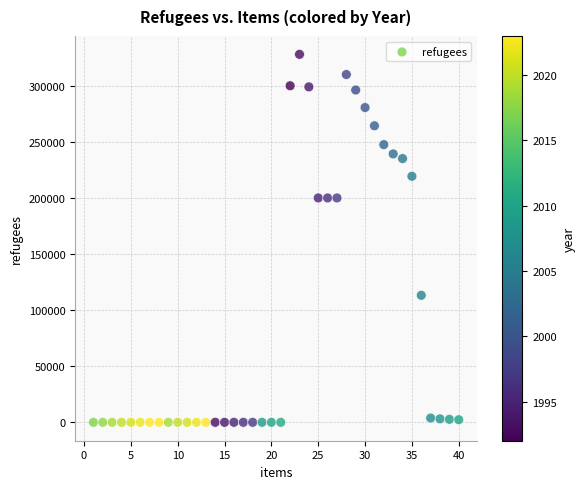

What is the range of Y values (max minus min)?

328000